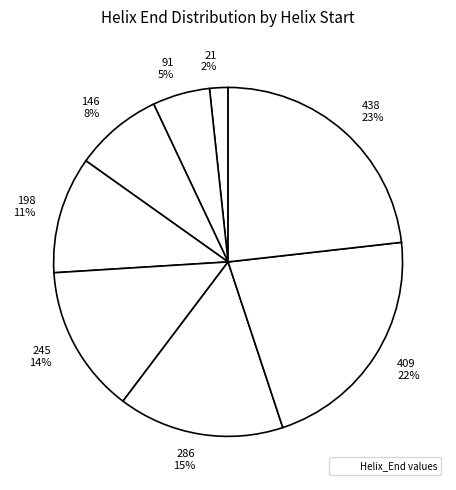

Which category has the smallest portion of the pie?

21